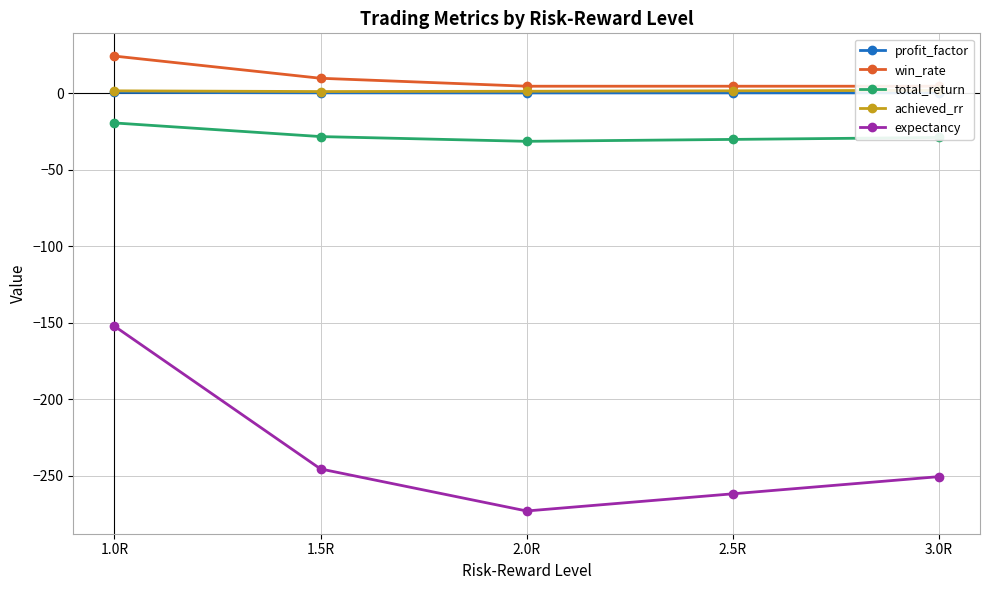

What is the average value of the expectancy series?

-236.6